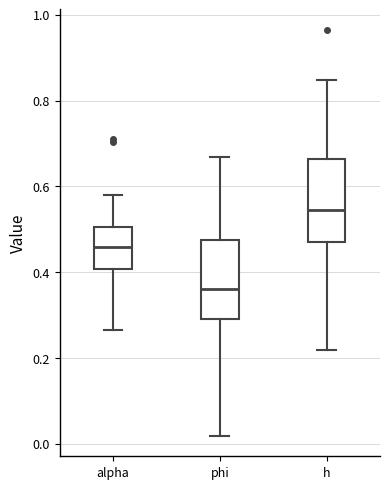

Reading left to right, transcribe this box plot: for each box, give where its median line is, the range the box spans, and where its two whiskers end, as read against the y-axis. The values are not printed on the chart, so give them approximately, as read against the axis.

alpha: median 0.46, box 0.40 to 0.50, whiskers 0.26 to 0.58
phi: median 0.36, box 0.30 to 0.48, whiskers 0.02 to 0.66
h: median 0.54, box 0.46 to 0.66, whiskers 0.22 to 0.84